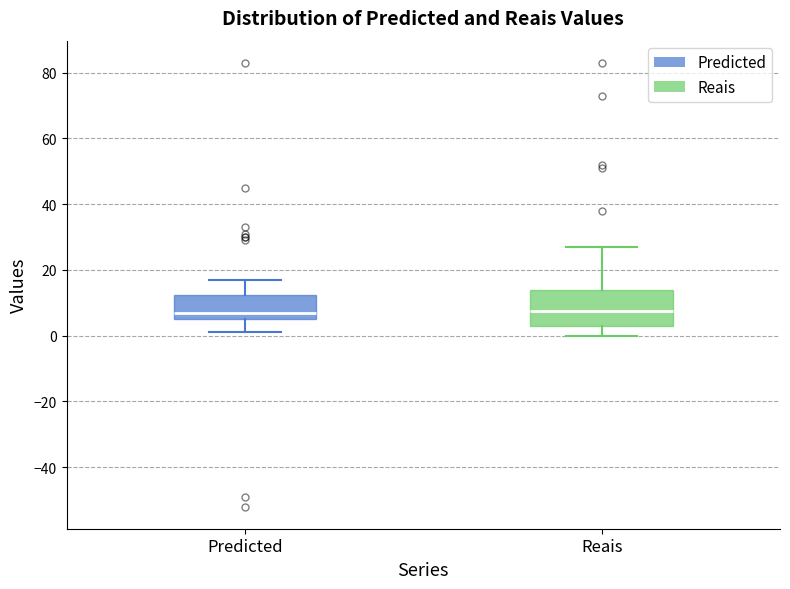

Where does the median line of the box for Reais sit on the y-axis? The values are not printed on the chart, so give them approximately, as read against the axis.

8